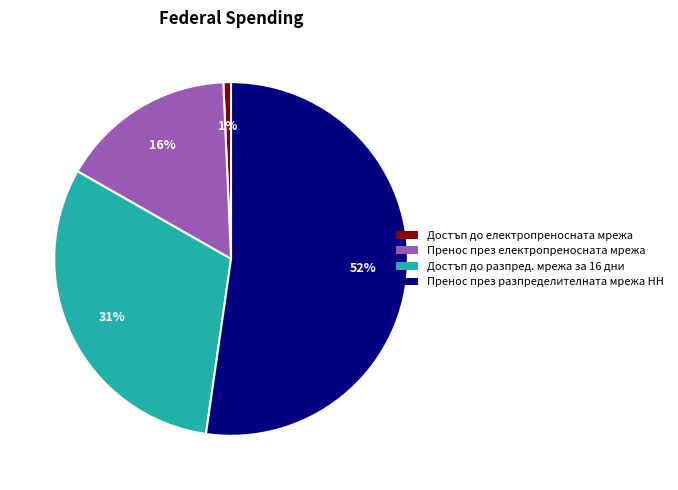

Which category has the smallest portion of the pie?

Достъп до електропреносната мрежа